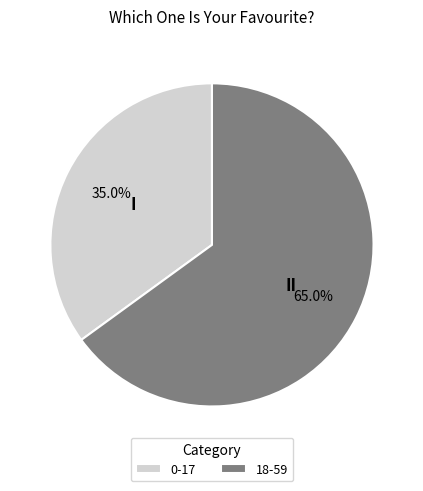

What percentage is NOT represented by 0-17?

65.0%